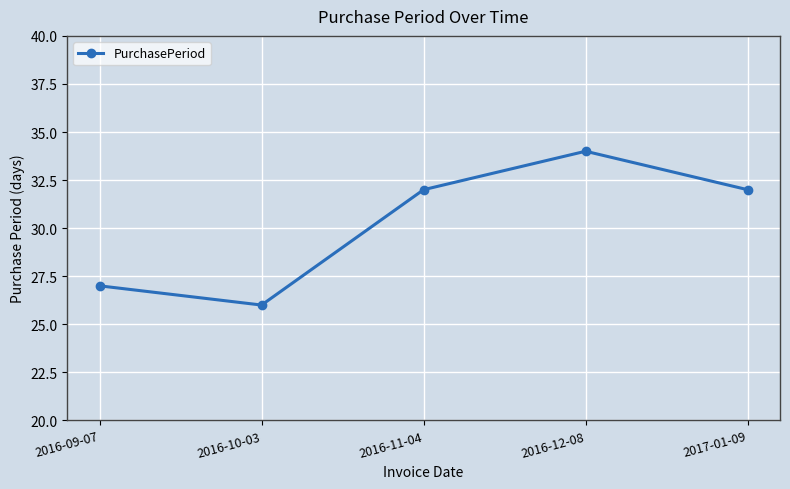

What is the maximum value shown in the chart?

34